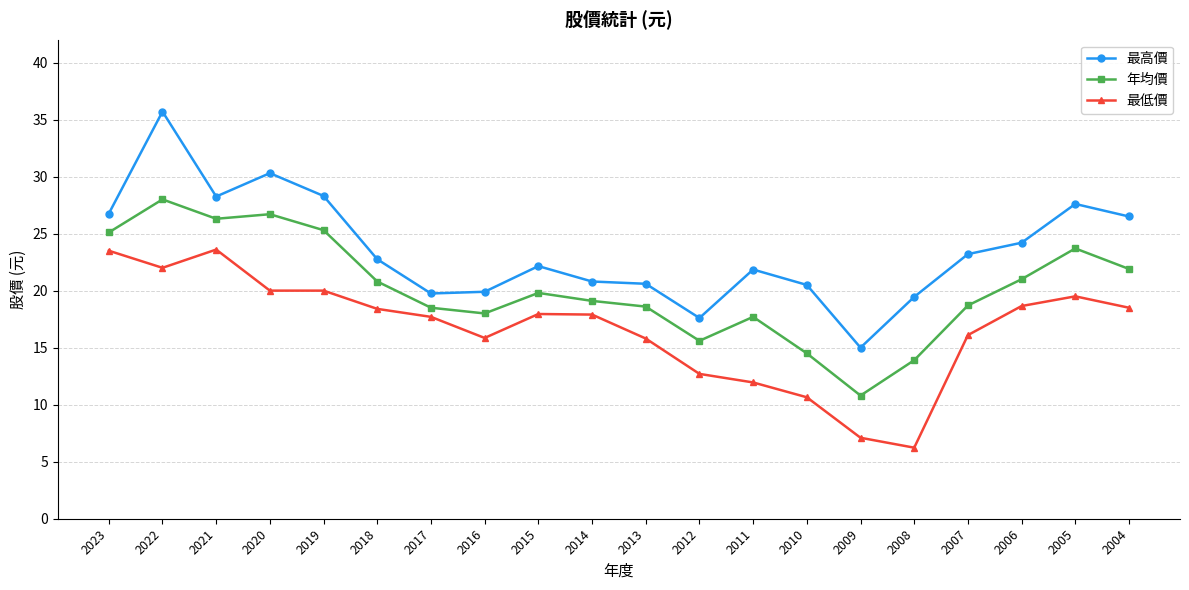

Where does the 年均價 series first go above 19?

2023